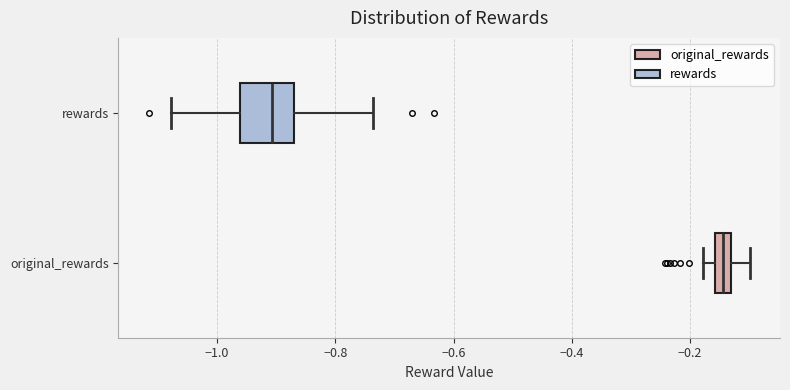

Where does the median line of the box for rewards sit on the x-axis? The values are not printed on the chart, so give them approximately, as read against the axis.

-0.90